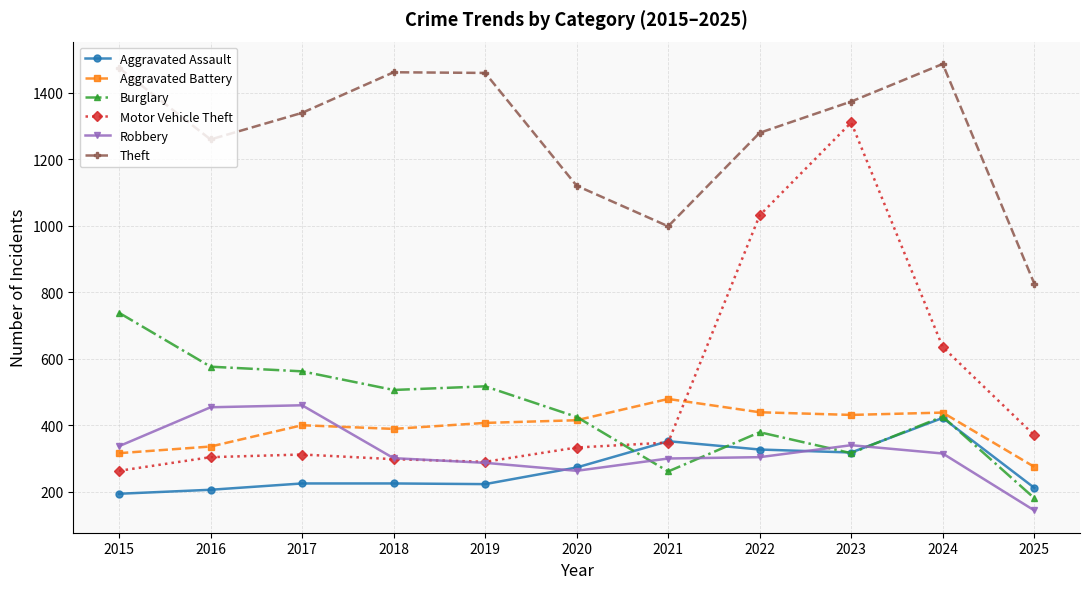

What is the value of the Theft point at the 6th from the left?

1120